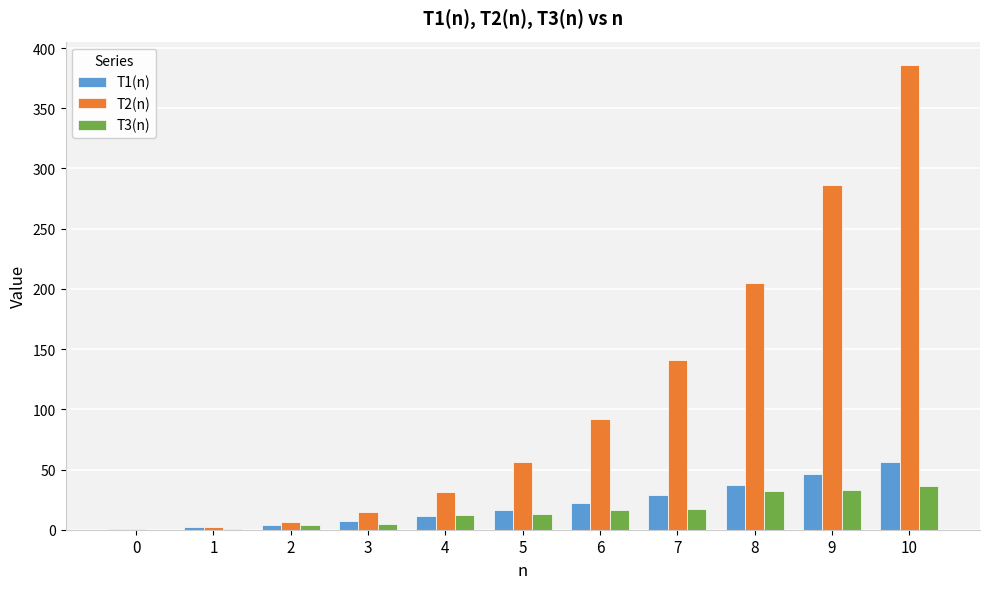

Which series has the largest total across all categories?

T2(n)